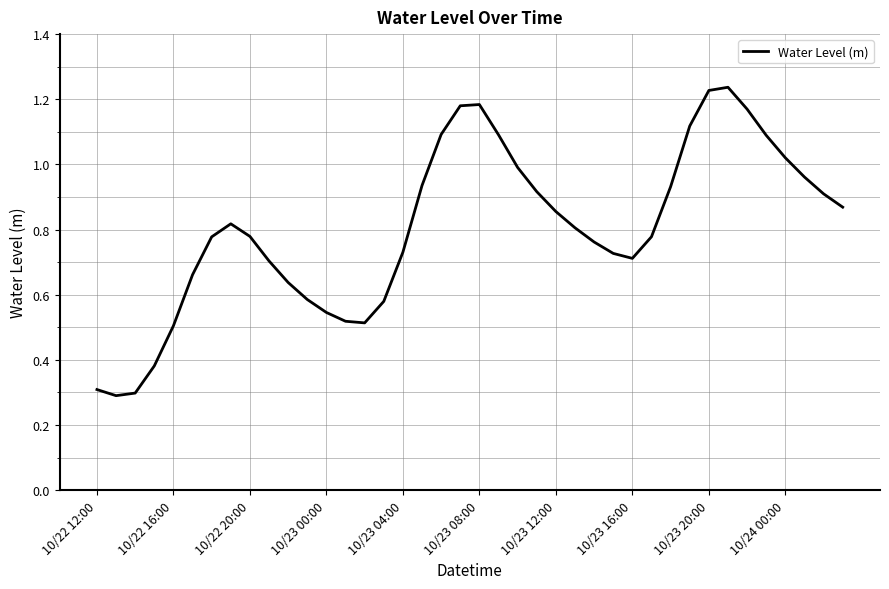

What is the smallest value displayed?

0.3